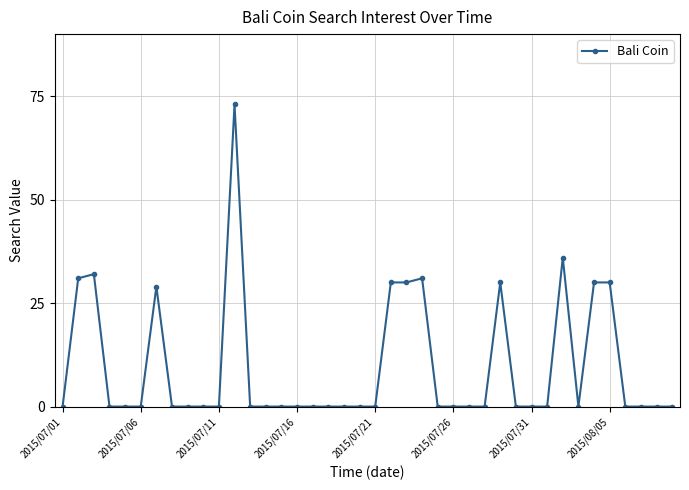

What is the value of the 3rd point from the left?

32